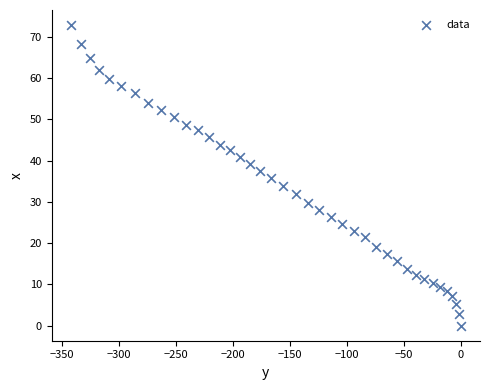

What is the range of Y values (max minus min)?

72.9